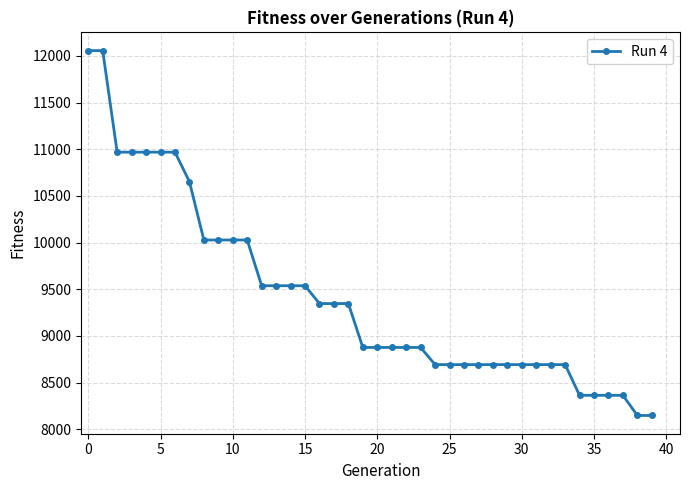

What is the minimum value shown in the chart?

8147